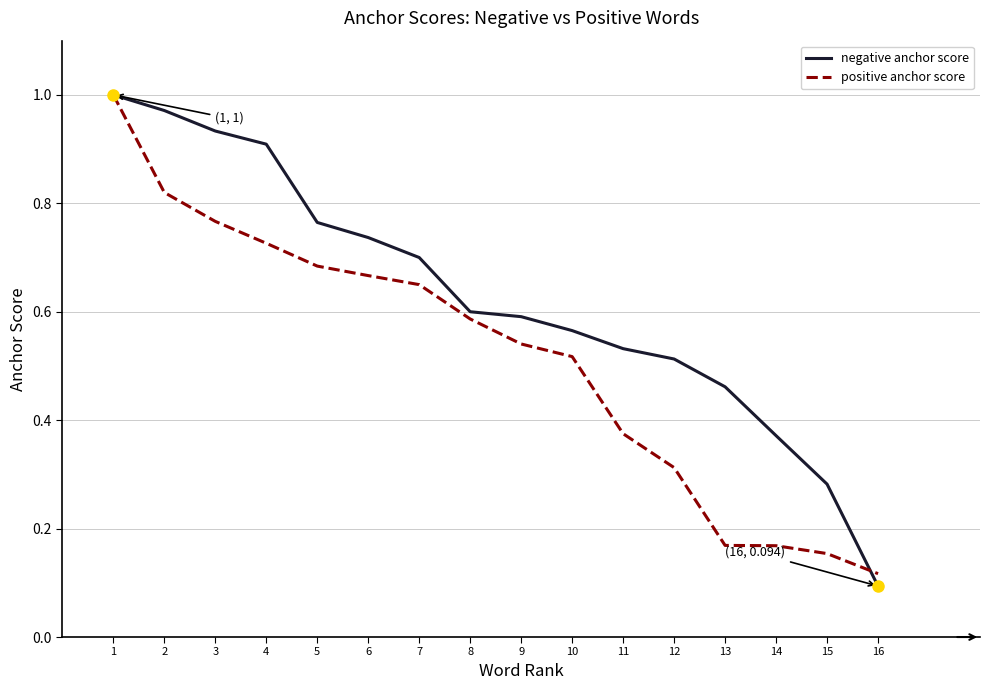

The value of negative anchor score at 10 is 0.6. True or false?

True